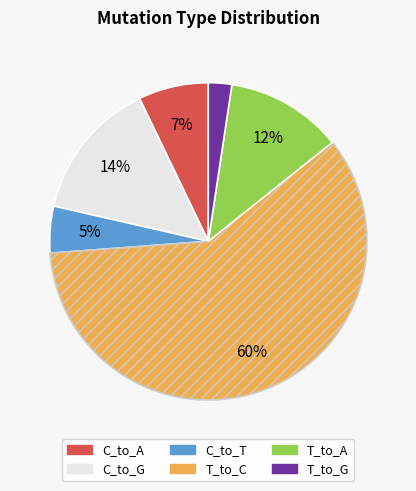

Which category has the smallest portion of the pie?

T_to_G